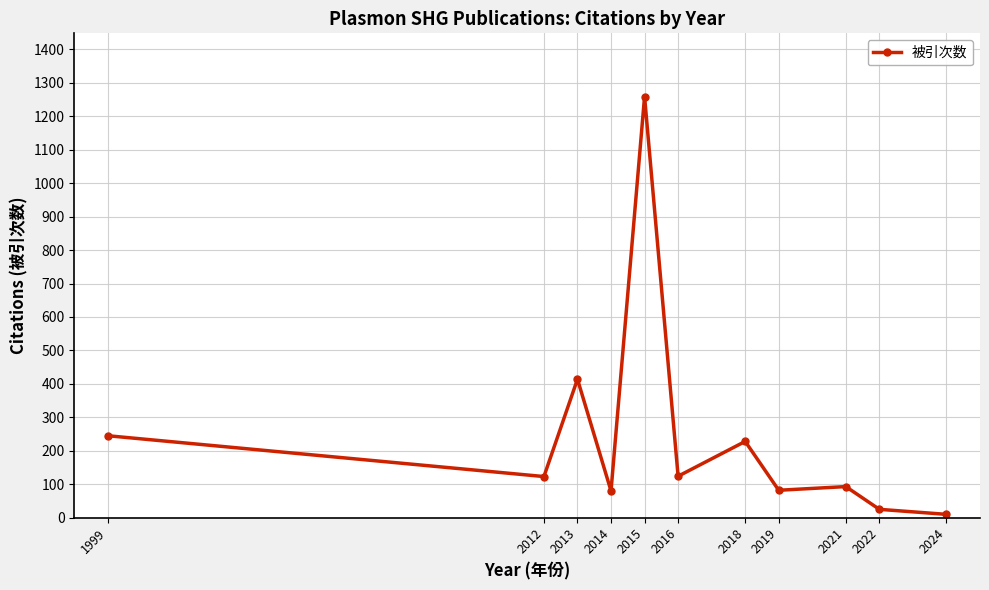

Which label corresponds to the smallest value in the chart?

2024